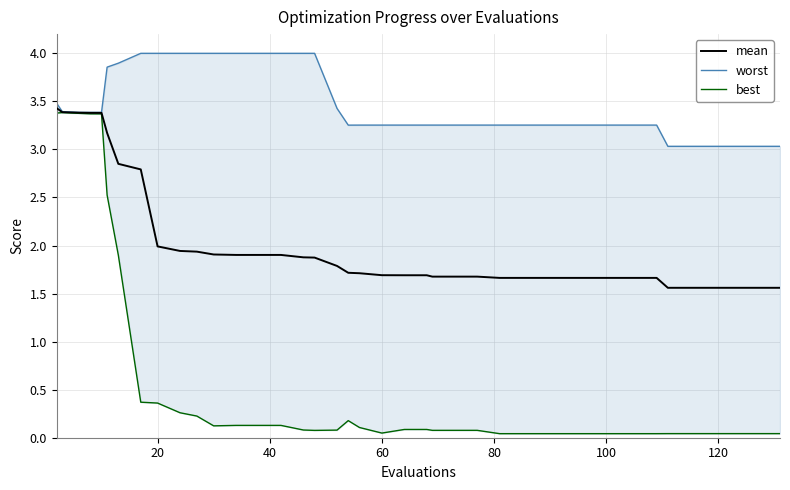

What is the sum of all worst values?

138.5